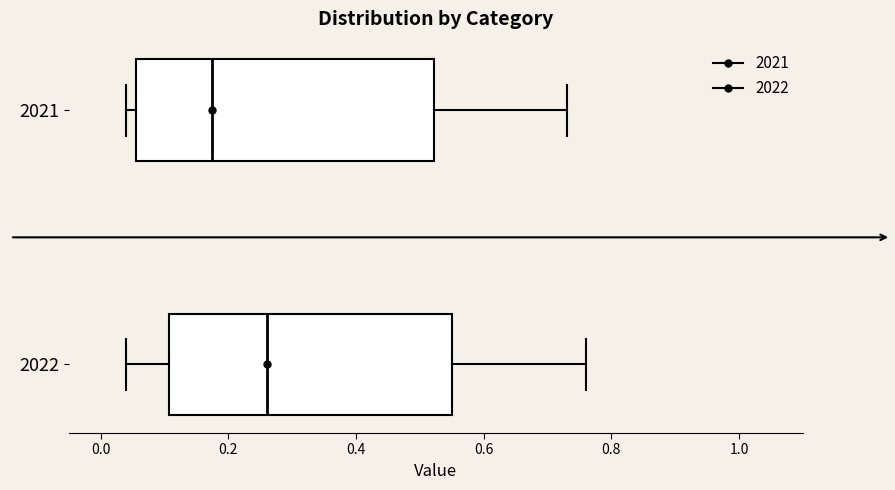

Which box has the furthest to the left median line?

2021